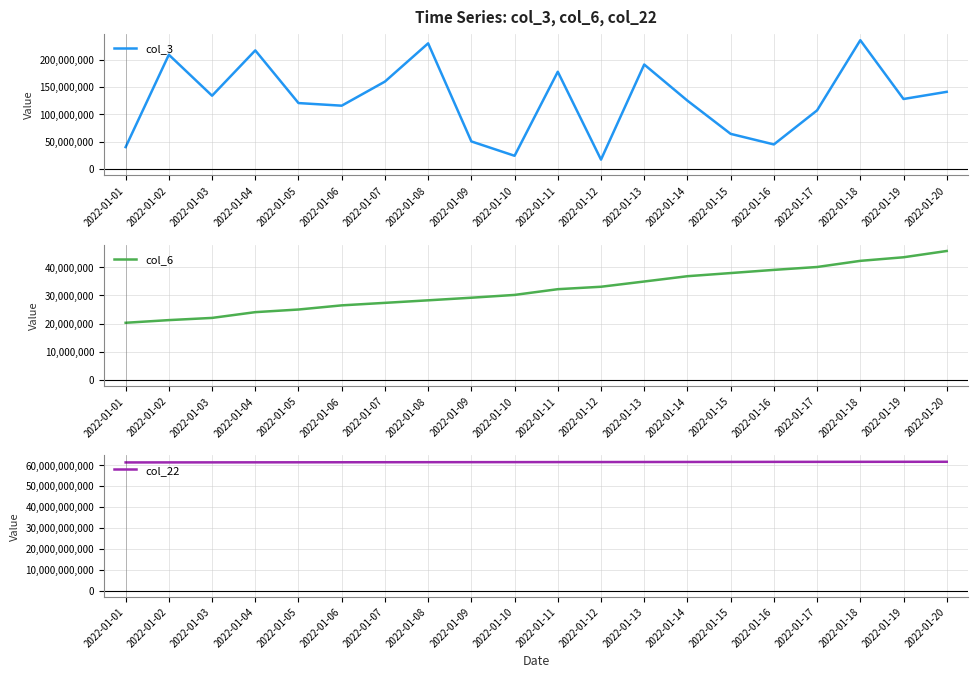

At which category does the chart reach its peak across all series?

2022-01-20